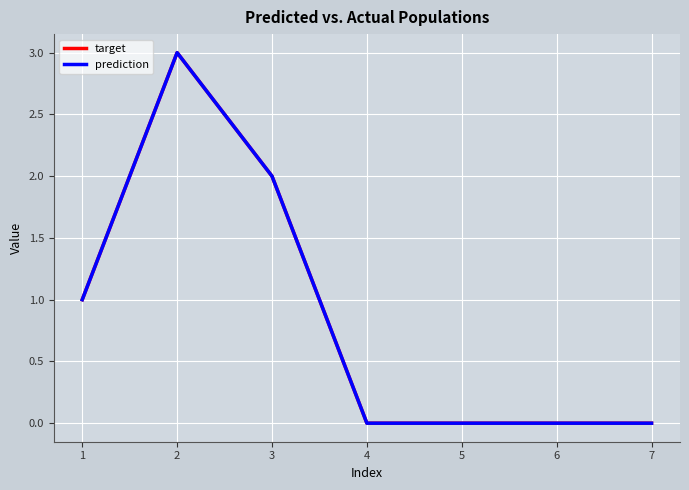

The value of prediction at 4 is 0. True or false?

True